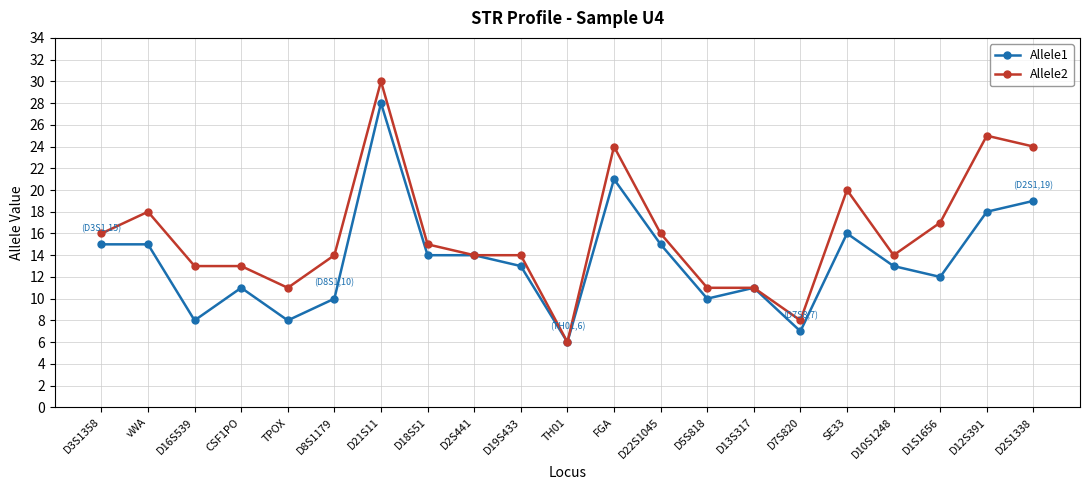

At how many categories does at least one series exceed 12?

16